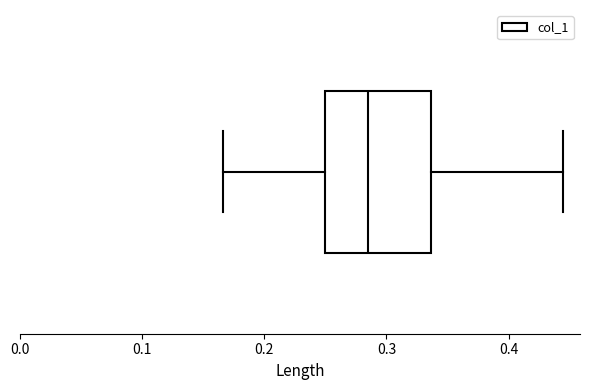

Where is the right edge of the box on the x-axis? The values are not printed on the chart, so give them approximately, as read against the axis.

0.34